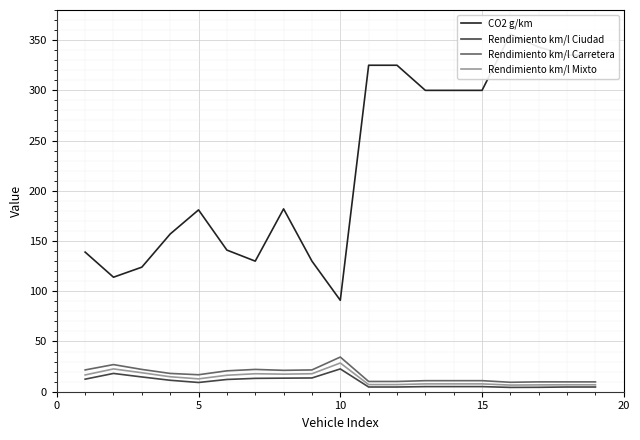

What is the difference between the Rendimiento km/l Carretera values at 14 and 0?

10.7